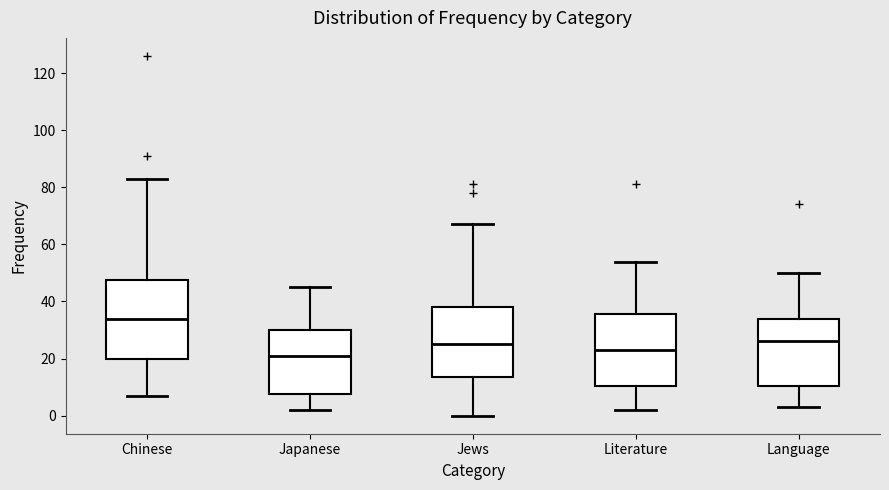

Comparing the boxes themselves (not the whiskers), which one is the tallest?

Chinese